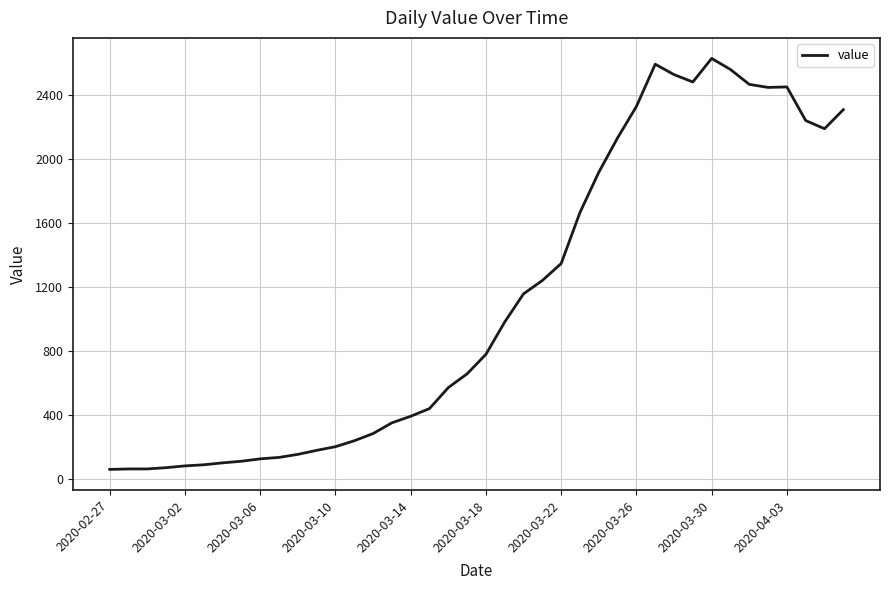

What is the difference between the maximum and minimum values?

2567